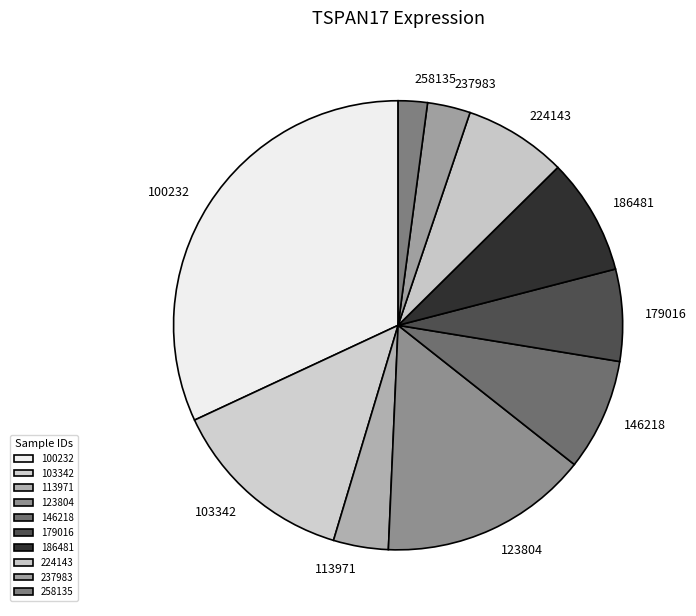

True or false: 224143 accounts for 15% of the total.

False